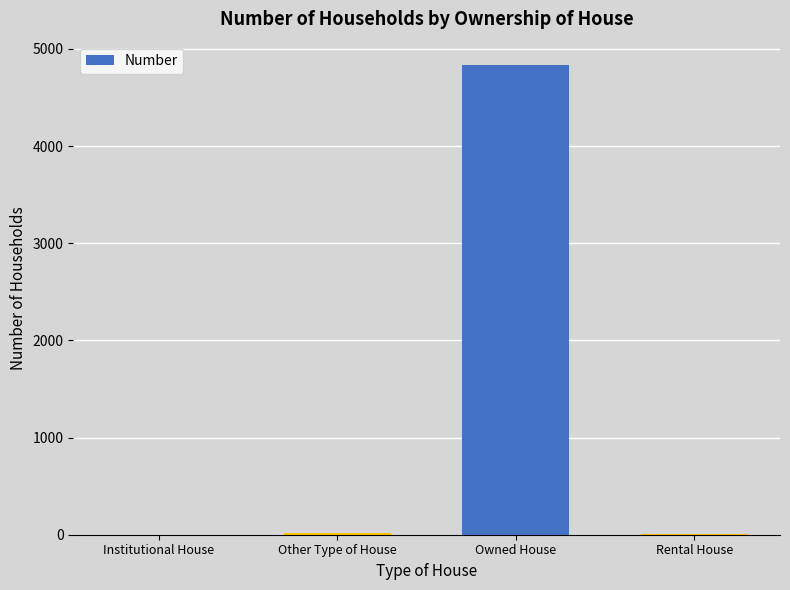

Approximately how many times larger is the value at Rental House compared to Institutional House?

4.5